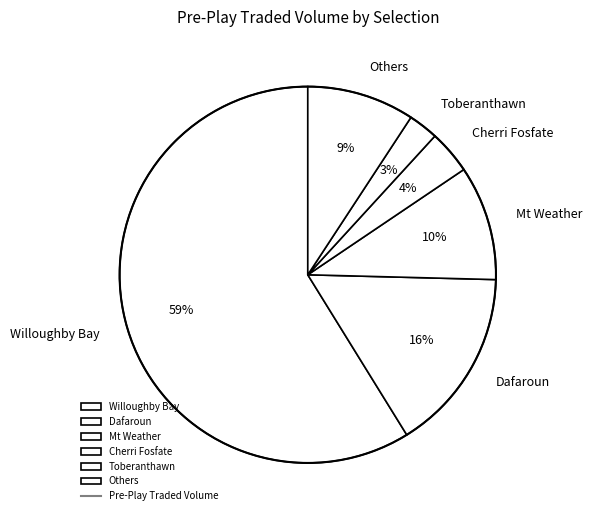

Which category accounts for the majority?

Willoughby Bay